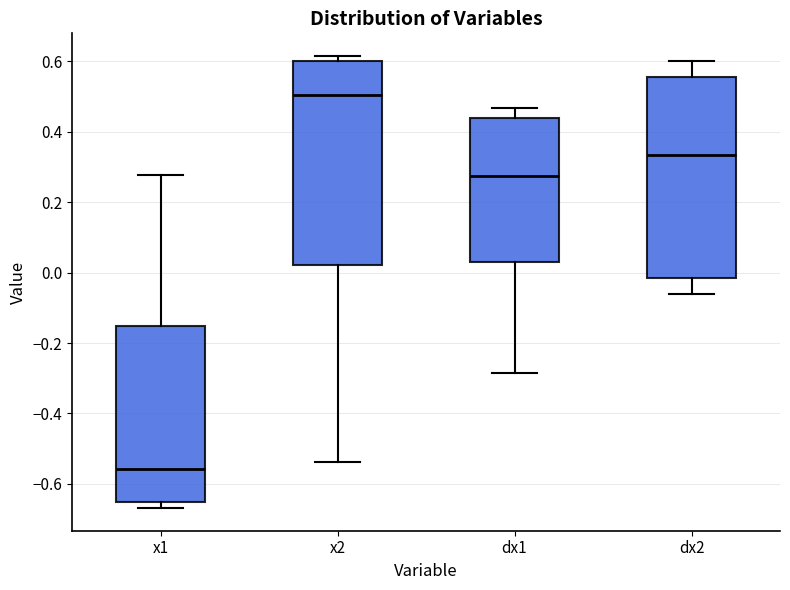

Where does the lower whisker of the box for dx1 end on the y-axis? The values are not printed on the chart, so give them approximately, as read against the axis.

-0.28